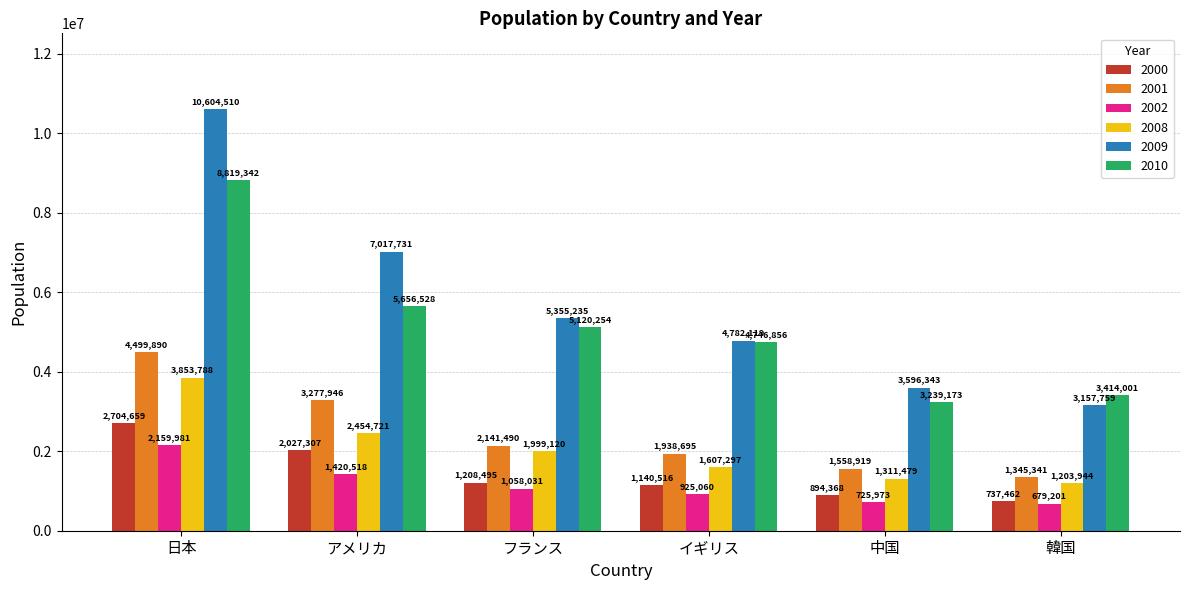

What is the label of the 2nd bar from the left?

アメリカ